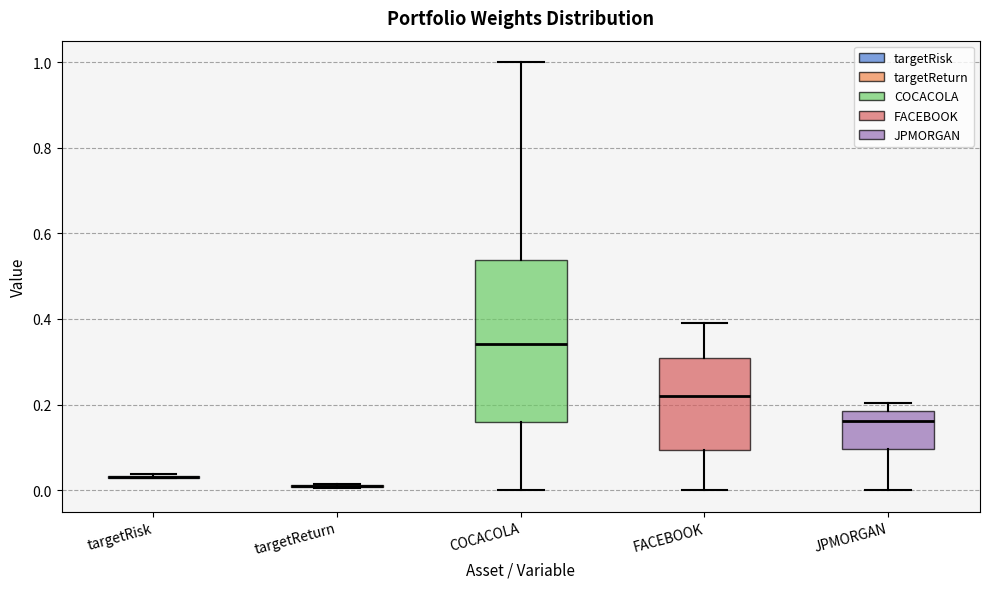

Reading left to right, transcribe this box plot: for each box, give where its median line is, the range the box spans, and where its two whiskers end, as read against the y-axis. The values are not printed on the chart, so give them approximately, as read against the axis.

targetRisk: box collapsed to a line at 0.04, whiskers 0.02 to 0.04
targetReturn: box collapsed to a line at 0.02, whiskers 0.00 to 0.02
COCACOLA: median 0.34, box 0.16 to 0.54, whiskers 0.00 to 1.00
FACEBOOK: median 0.22, box 0.10 to 0.30, whiskers 0.00 to 0.38
JPMORGAN: median 0.16, box 0.10 to 0.18, whiskers 0.00 to 0.20